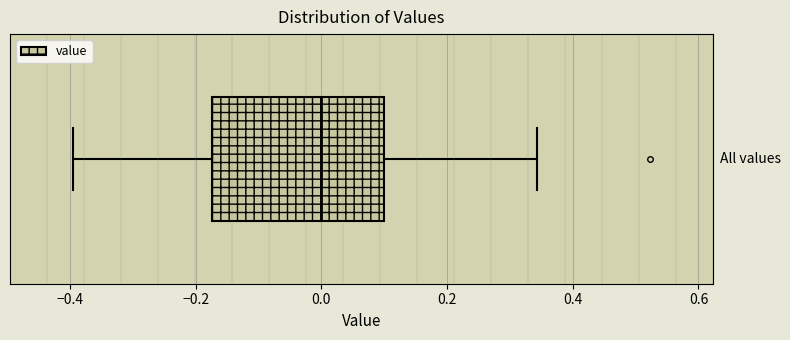

Transcribe this box plot: give where the median line is, the range the box spans, and where the two whiskers end, as read against the x-axis. The values are not printed on the chart, so give them approximately, as read against the axis.

median 0.00, box -0.18 to 0.10, whiskers -0.40 to 0.34